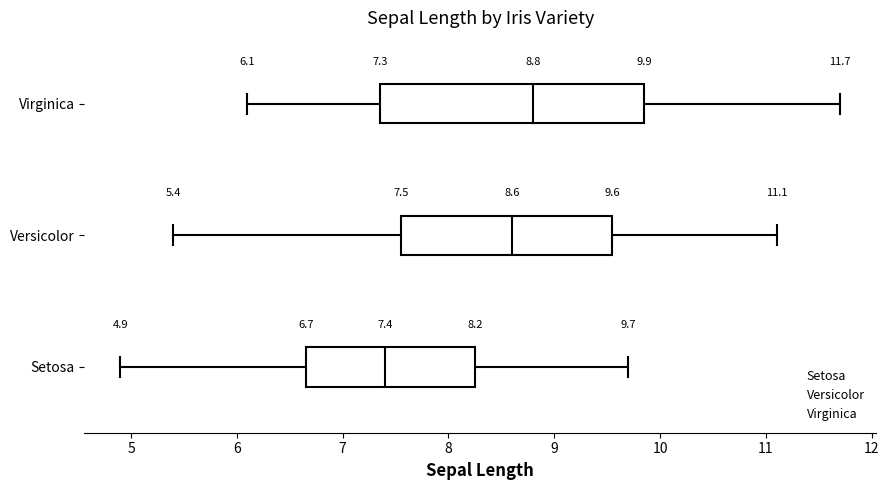

Which box's median line is the furthest to the left?

Setosa